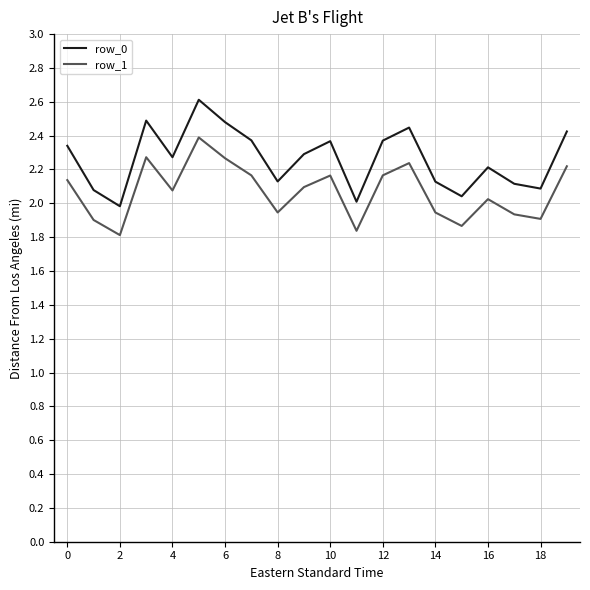

Is this an area chart (filled region under the line)?

No